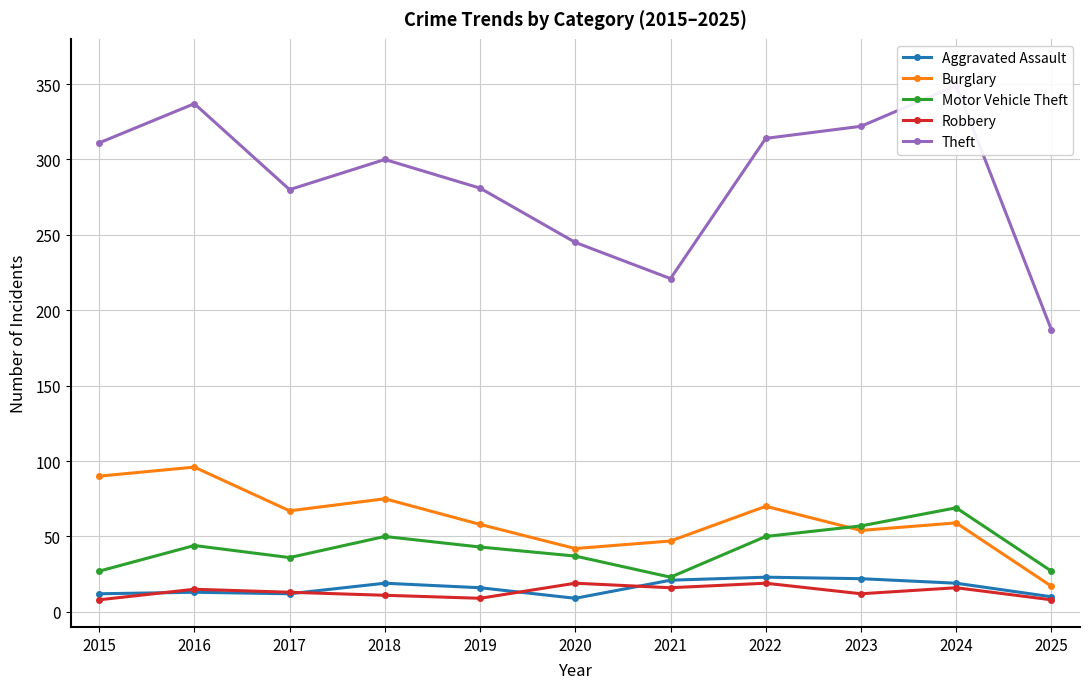

Reading left to right, transcribe all the data shown in this chart.

Aggravated Assault: 12	13	12	19	16	9	21	23	22	19	10
Burglary: 90	96	67	75	58	42	47	70	54	59	17
Motor Vehicle Theft: 27	44	36	50	43	37	23	50	57	69	27
Robbery: 8	15	13	11	9	19	16	19	12	16	8
Theft: 311	337	280	300	281	245	221	314	322	349	187